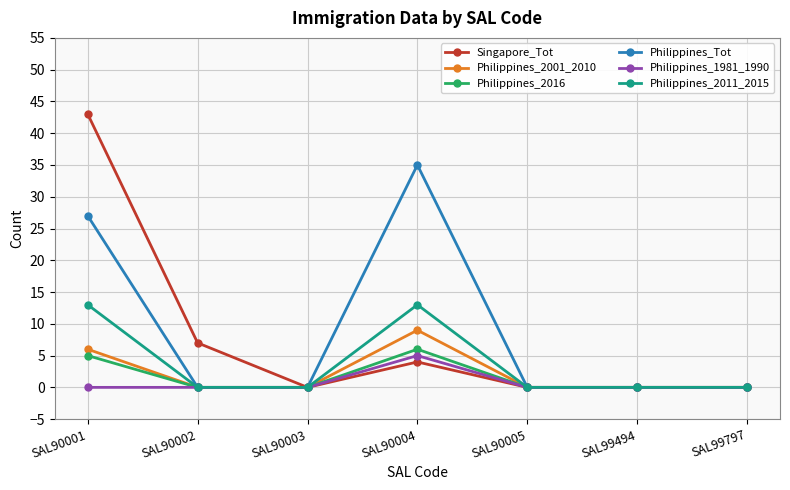

What is the greatest value displayed?

43